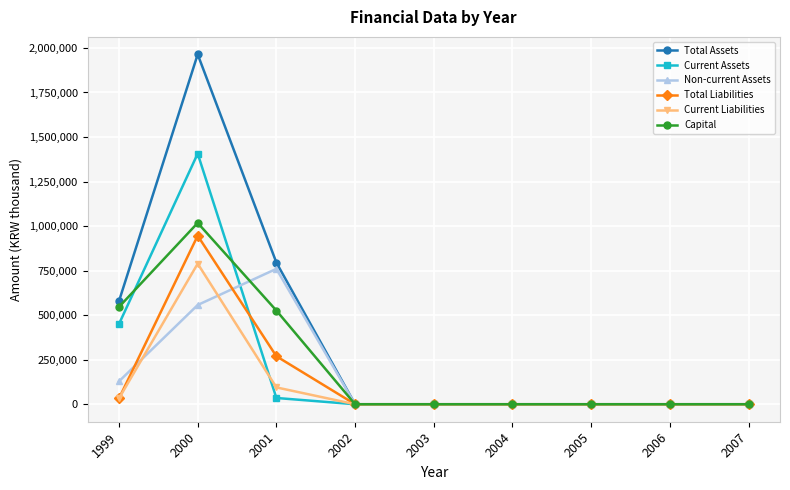

Reading left to right, extract all data points from this chart.

Total Assets: 1999=579137	2000=1963920	2001=795226	2002=0	2003=0	2004=0	2005=0	2006=0	2007=0
Current Assets: 1999=450565	2000=1406808	2001=35167	2002=0	2003=0	2004=0	2005=0	2006=0	2007=0
Non-current Assets: 1999=128572	2000=557112	2001=760059	2002=0	2003=0	2004=0	2005=0	2006=0	2007=0
Total Liabilities: 1999=32923	2000=946044	2001=269380	2002=0	2003=0	2004=0	2005=0	2006=0	2007=0
Current Liabilities: 1999=32923	2000=788976	2001=94480	2002=0	2003=0	2004=0	2005=0	2006=0	2007=0
Capital: 1999=546214	2000=1017876	2001=525846	2002=0	2003=0	2004=0	2005=0	2006=0	2007=0